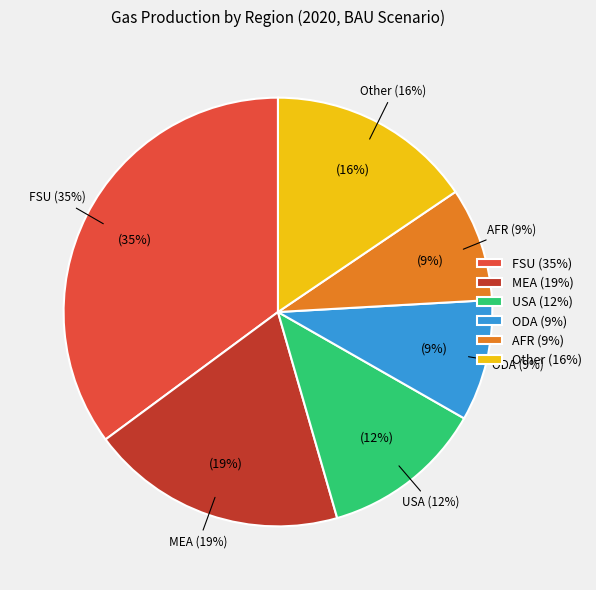

Which category has the biggest portion of the pie?

FSU